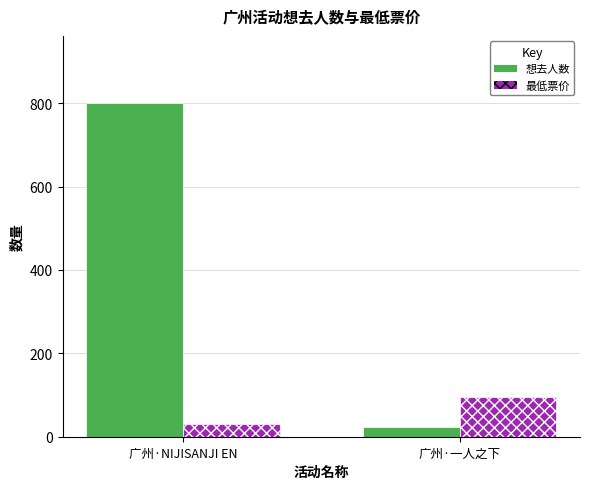

What are all the series names shown in the legend?

想去人数, 最低票价